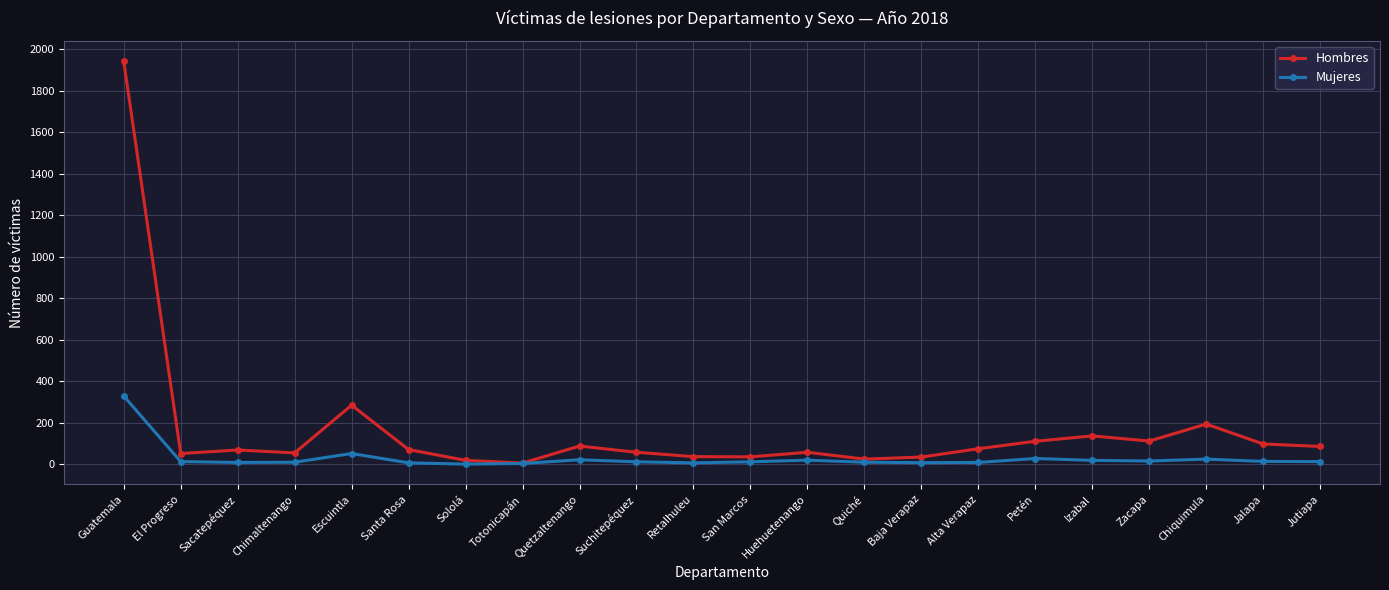

Is it true that Hombres equals 68 at Sacatepéquez?

True